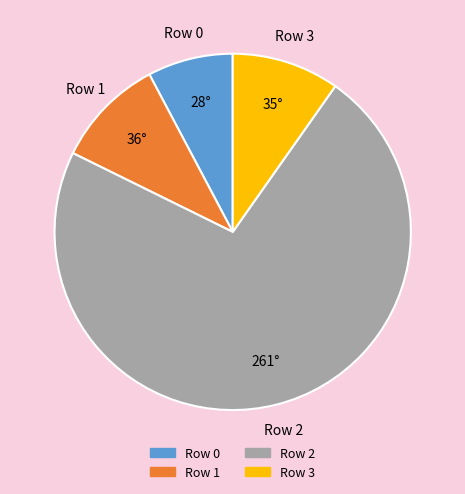

How many slices are in this pie chart?

4